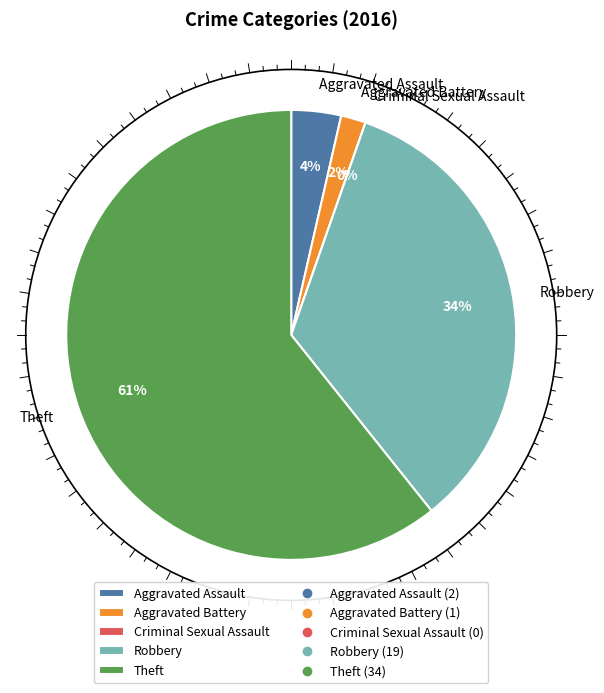

What is the change in value from Aggravated Assault to Robbery?

+17